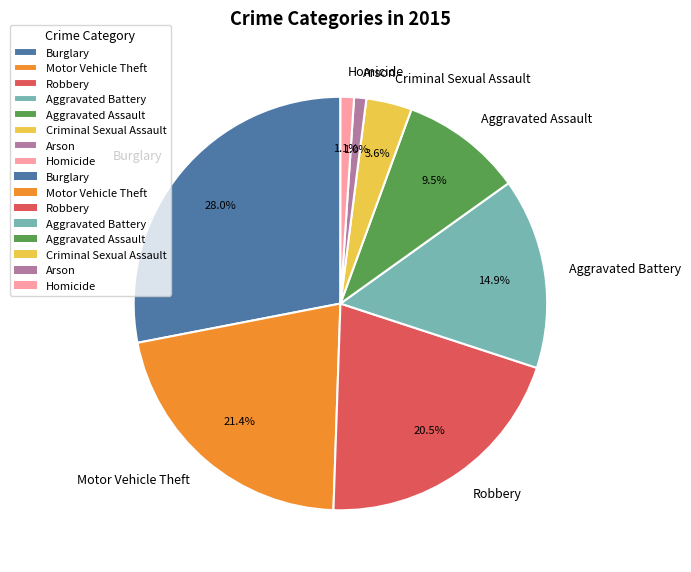

How many slices are in this pie chart?

8